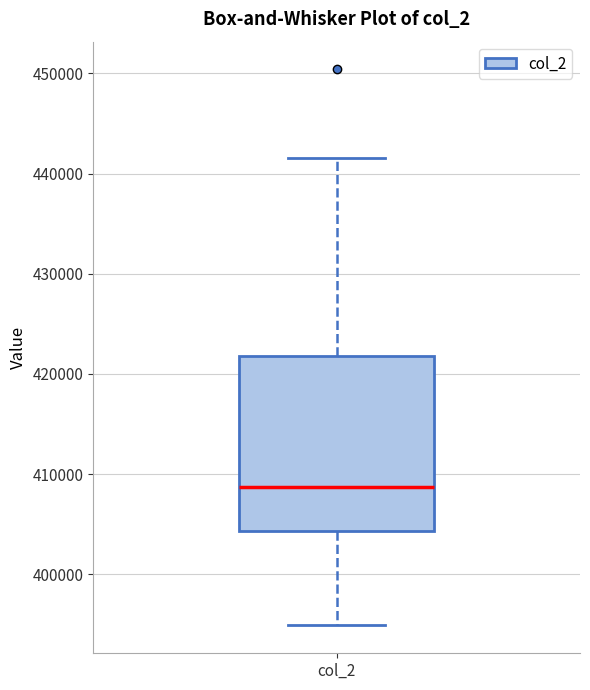

Transcribe this box plot: give where the median line is, the range the box spans, and where the two whiskers end, as read against the y-axis. The values are not printed on the chart, so give them approximately, as read against the axis.

median 409000, box 404000 to 422000, whiskers 395000 to 442000